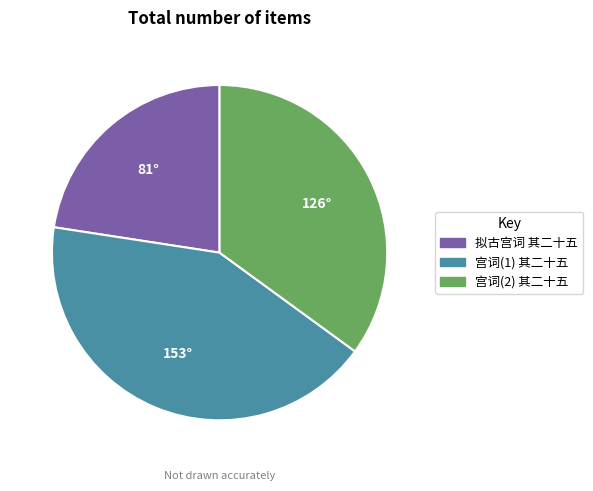

Is it true that 宫词(1) 其二十五 is 42% of the pie?

True